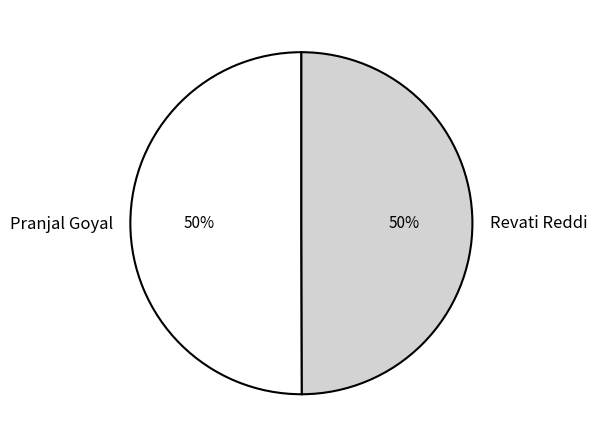

Count the number of slices in the pie.

2